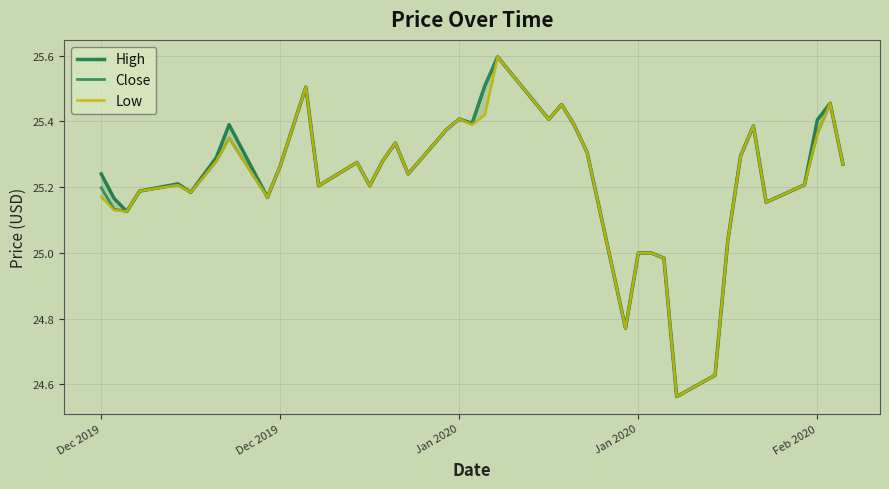

Does the chart have visible grid lines?

Yes